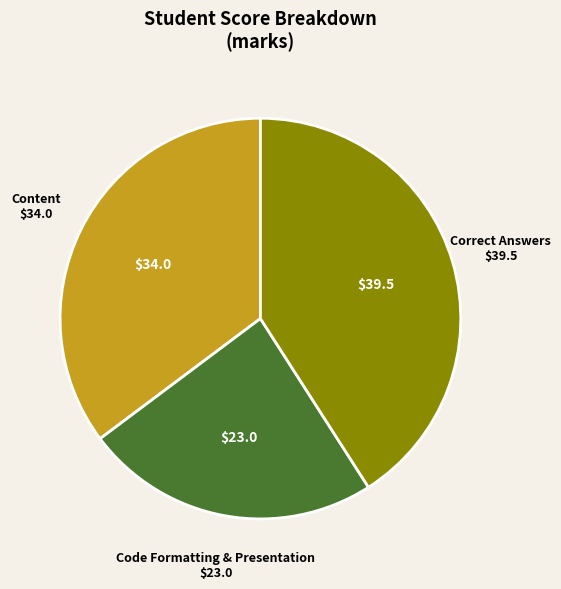

Is there a majority slice in this chart?

No